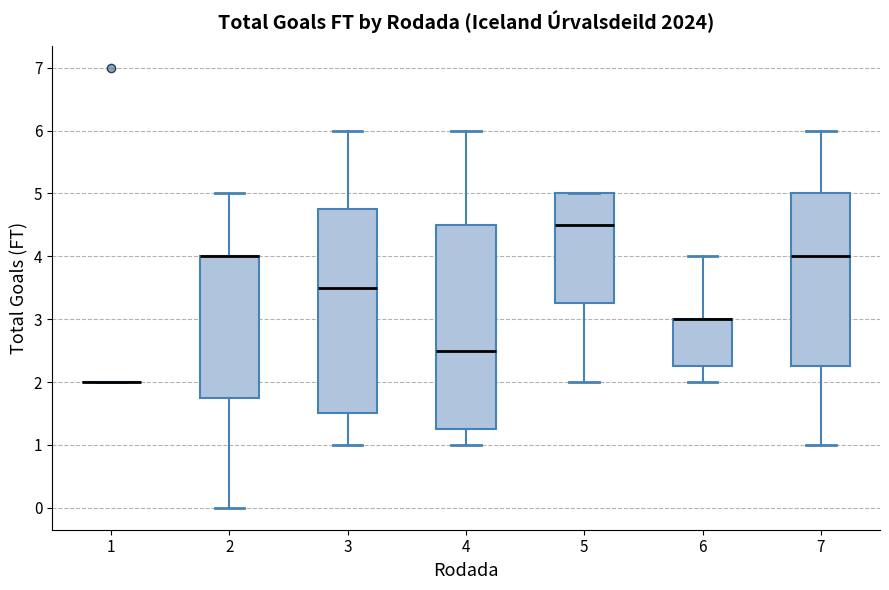

Where is the lower edge of the box at x = 6 on the y-axis? The values are not printed on the chart, so give them approximately, as read against the axis.

2.3